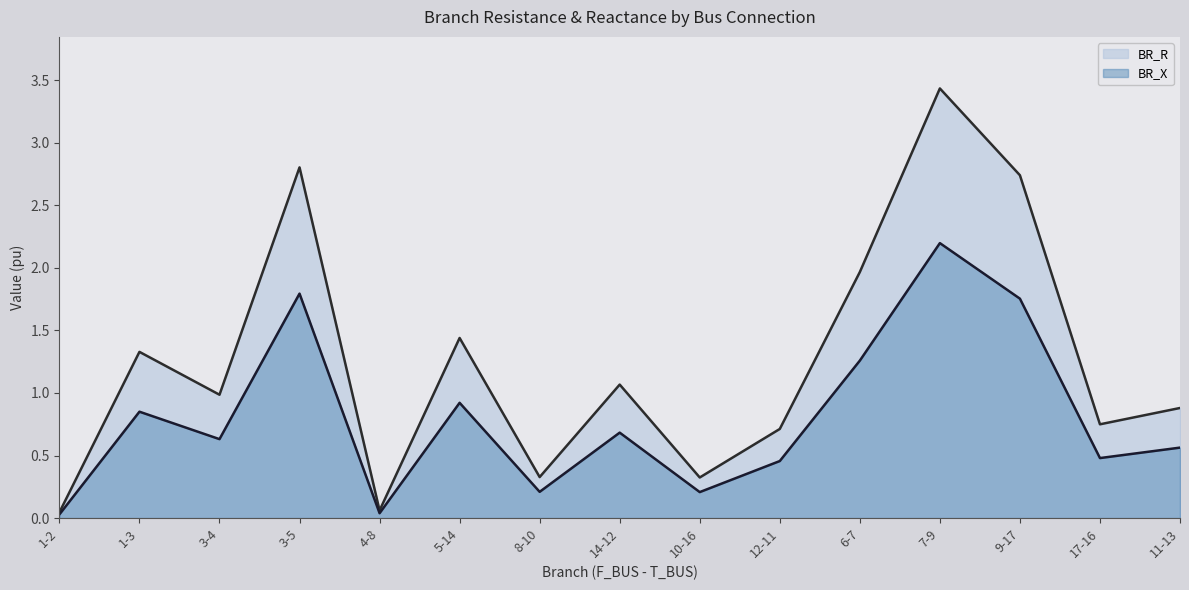

The value of BR_R at 12-11 is 0.7. True or false?

True